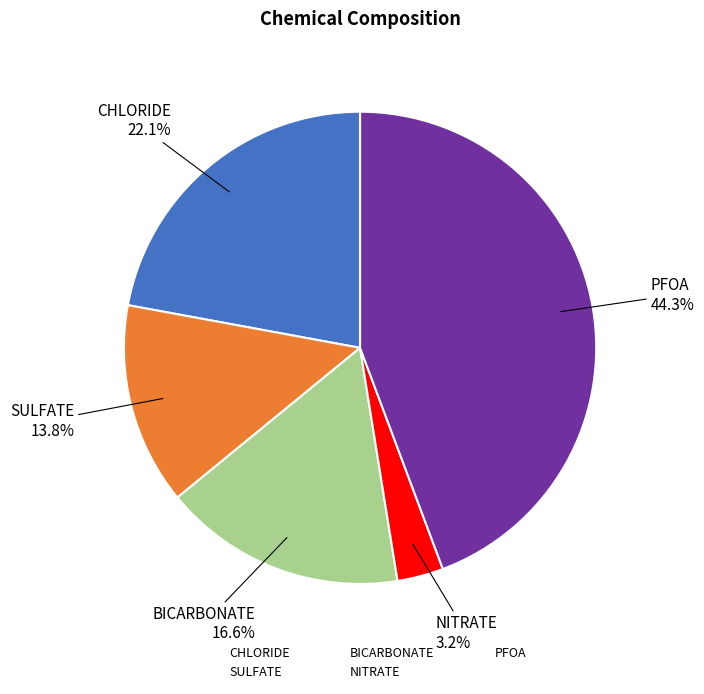

How much of the chart is everything except PFOA?

55.7%